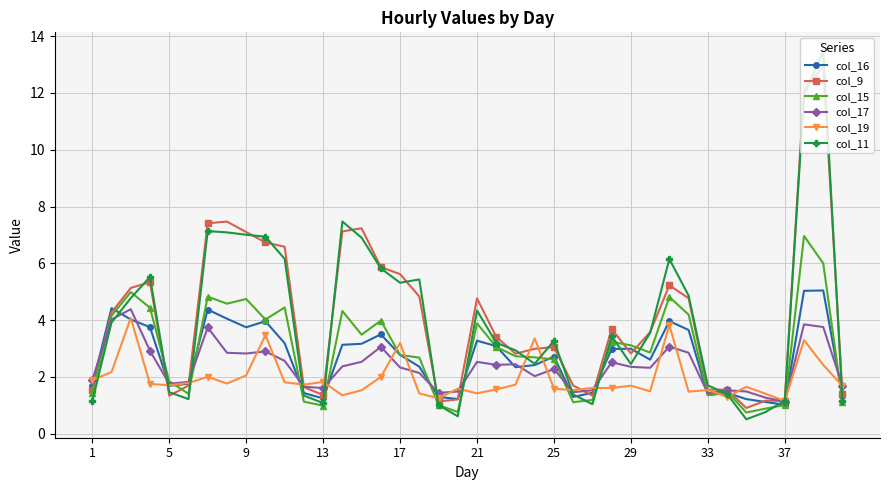

What is the value of the col_15 point at the 9th from the left?

4.7